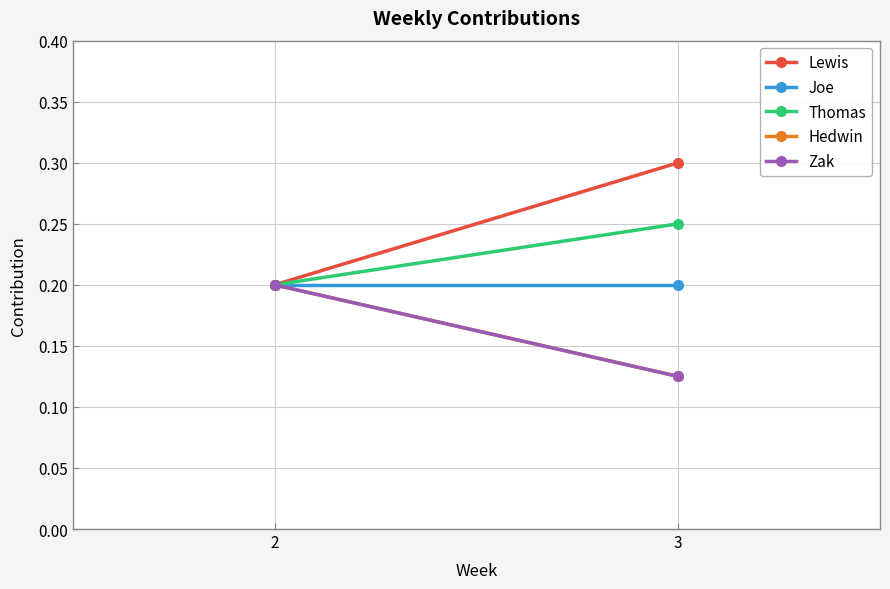

The value of Hedwin at 2 is 0.3. True or false?

False